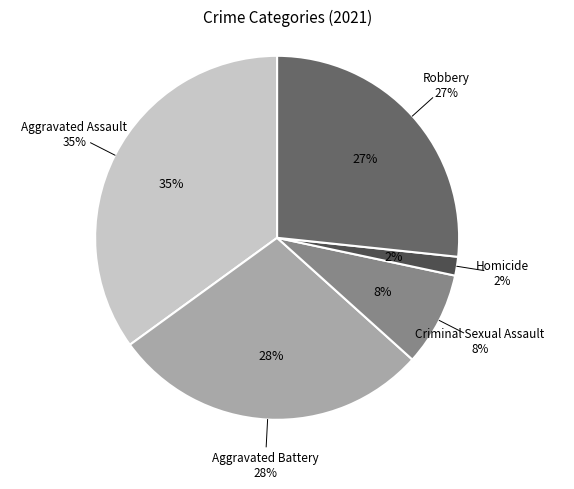

How many slices are in this pie chart?

5